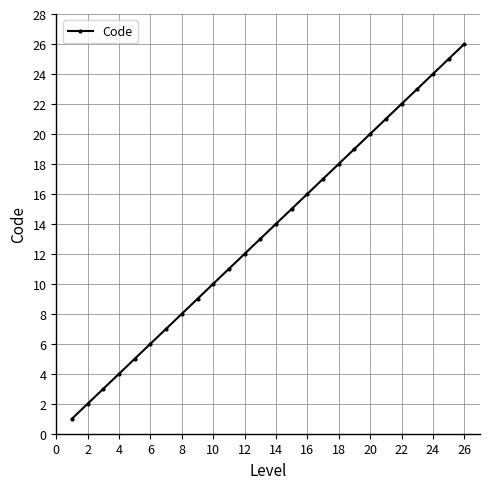

What is the minimum value shown in the chart?

1